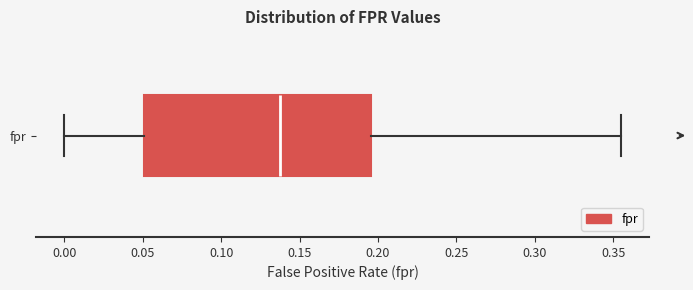

Read this box plot against the x-axis: the position of the median line, the range covered by the box, and the ends of both whiskers. The values are not printed on the chart, so give them approximately, as read against the axis.

median 0.140, box 0.050 to 0.195, whiskers 0.000 to 0.355